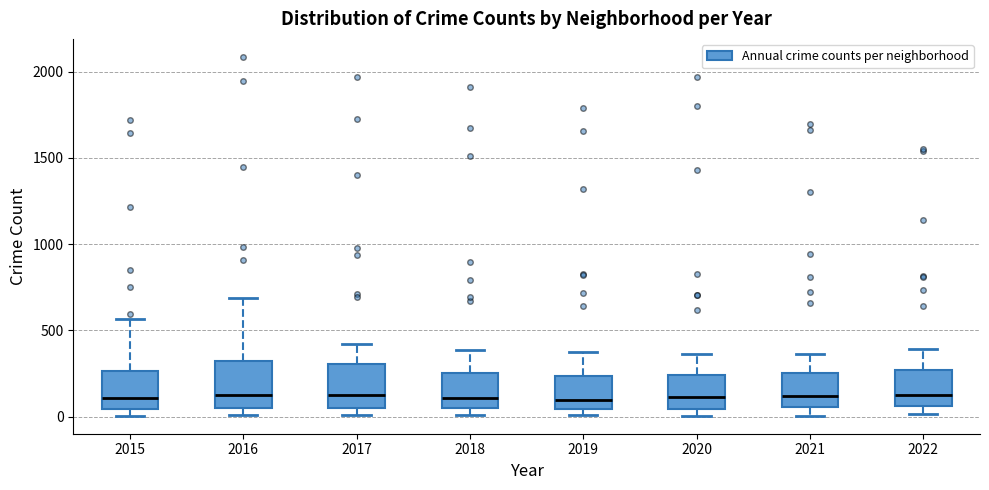

Reading left to right, read every box against the y-axis: the position of its median line, the range the box covers, and the ends of its whiskers. The values are not printed on the chart, so give them approximately, as read against the axis.

2015: median 100, box 50 to 250, whiskers 0 to 550
2016: median 150, box 50 to 300, whiskers 0 to 700
2017: median 100, box 50 to 300, whiskers 0 to 400
2018: median 100, box 50 to 250, whiskers 0 to 400
2019: median 100, box 50 to 250, whiskers 0 to 400
2020: median 100, box 50 to 250, whiskers 0 to 350
2021: median 100, box 50 to 250, whiskers 0 to 350
2022: median 150, box 50 to 250, whiskers 0 to 400